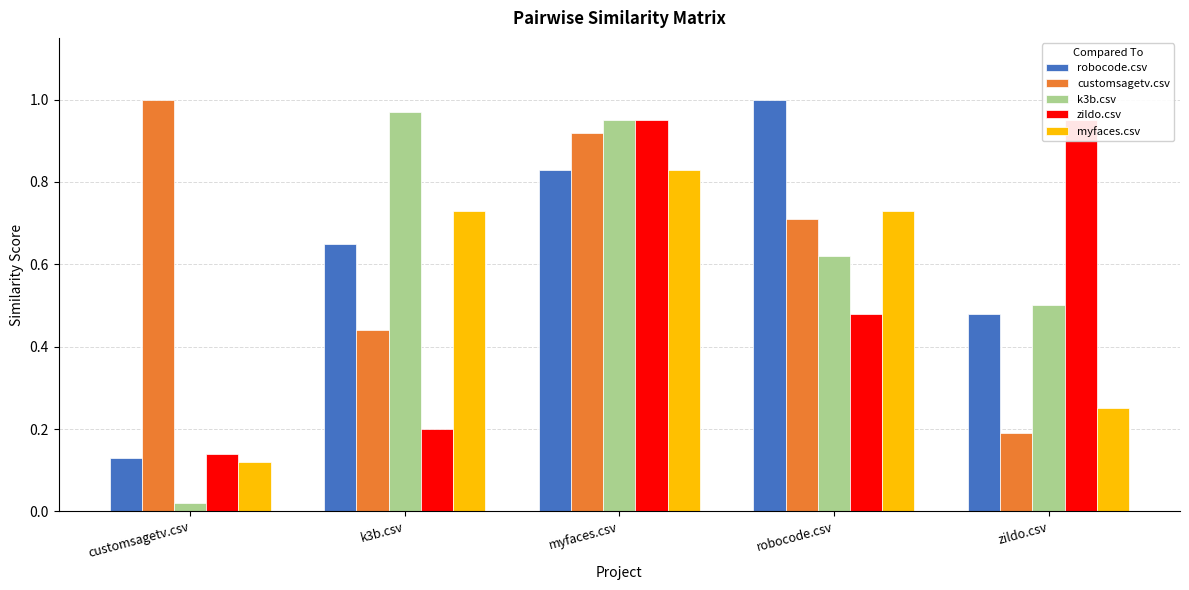

What is the label of the 4th bar from the left?

robocode.csv